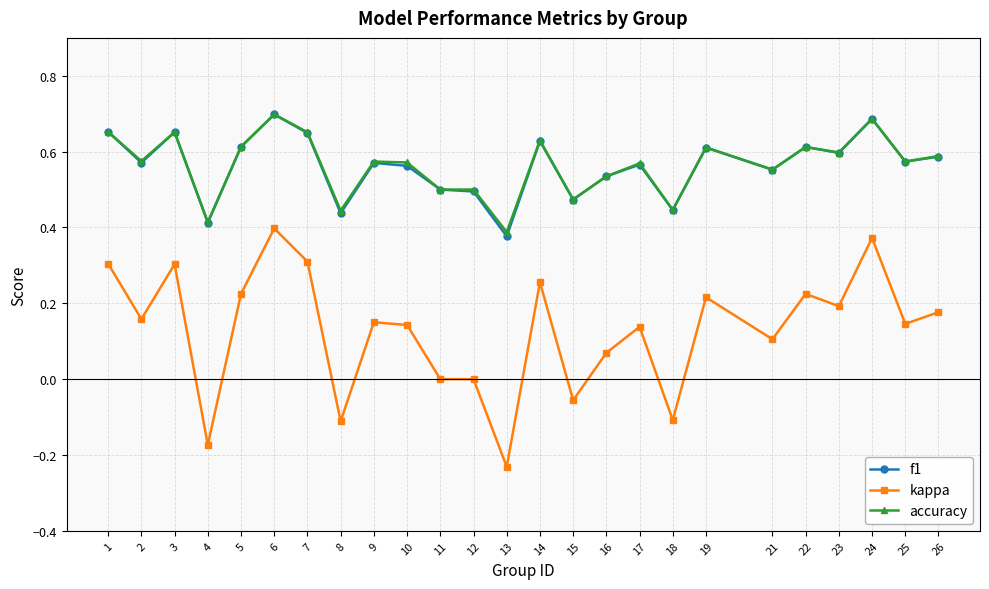

At which label does kappa reach its minimum?

13